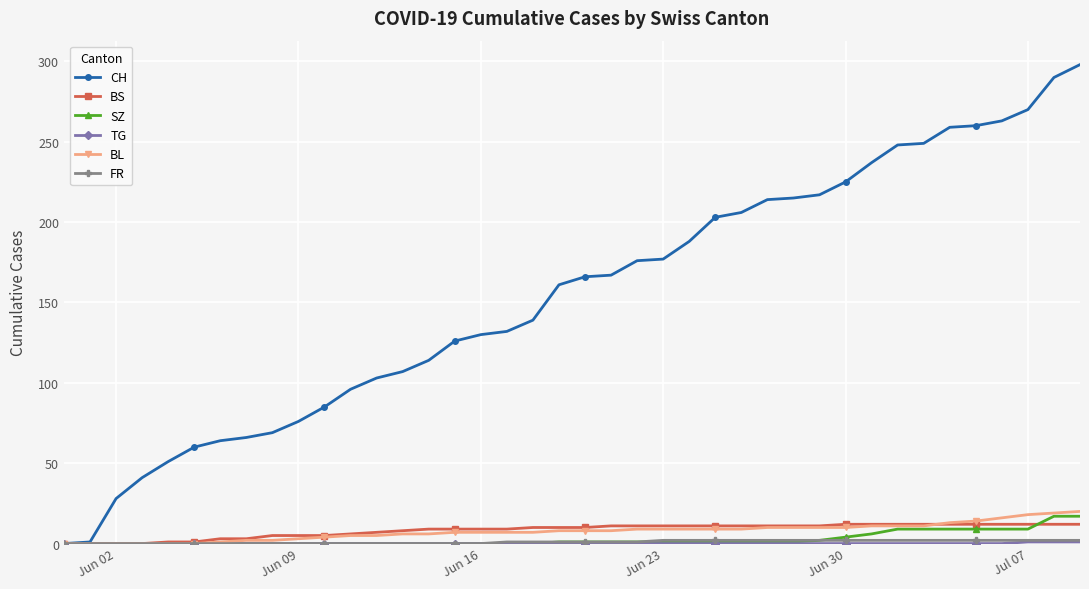

What is the maximum value for BS?

12